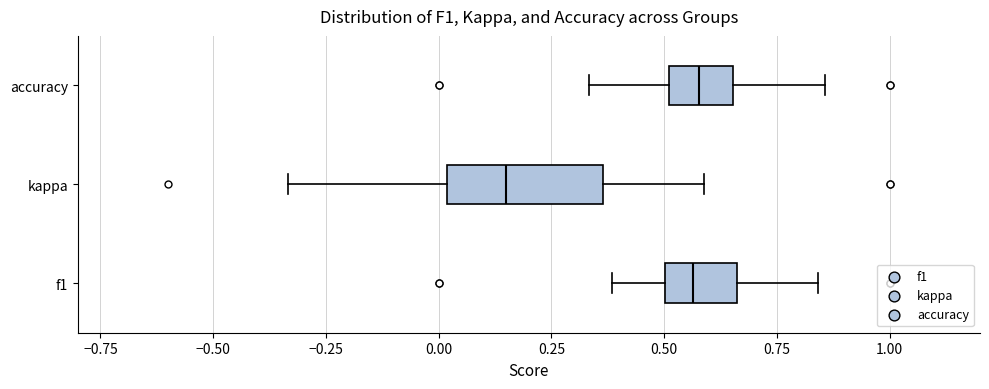

Reading bottom to top, read every box against the x-axis: the position of its median line, the range the box covers, and the ends of its whiskers. The values are not printed on the chart, so give them approximately, as read against the axis.

f1: median 0.55, box 0.50 to 0.65, whiskers 0.40 to 0.85
kappa: median 0.15, box 0.00 to 0.35, whiskers -0.35 to 0.60
accuracy: median 0.60, box 0.50 to 0.65, whiskers 0.35 to 0.85